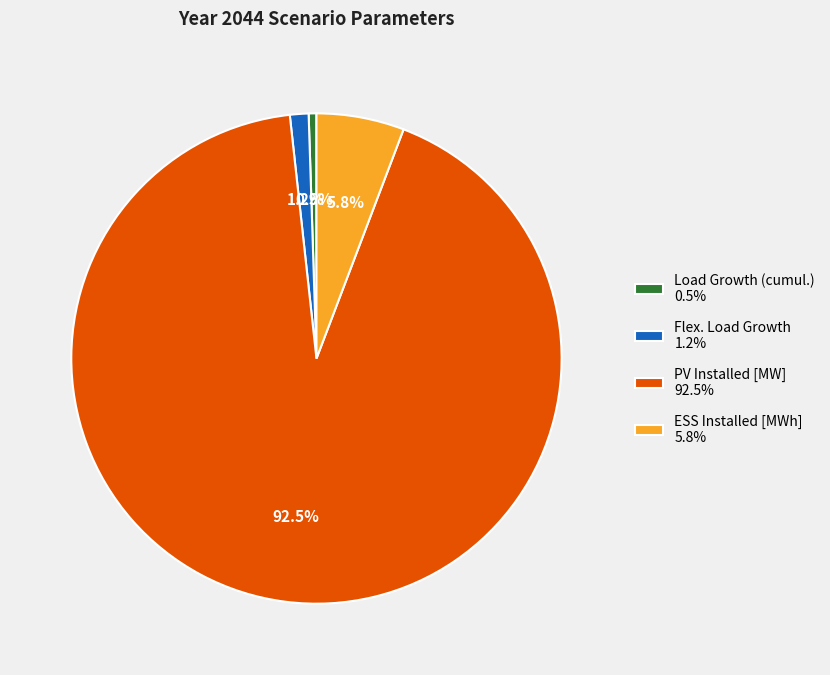

What percentage do PV Installed [MW] and Load Growth (cumul.) together represent?

93.0%